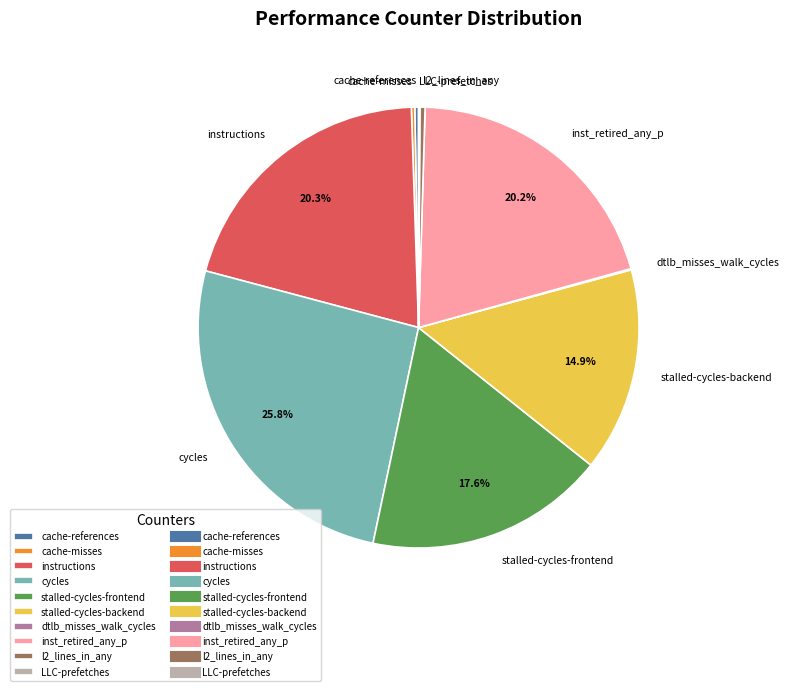

Between cycles and stalled-cycles-backend, which is larger?

cycles